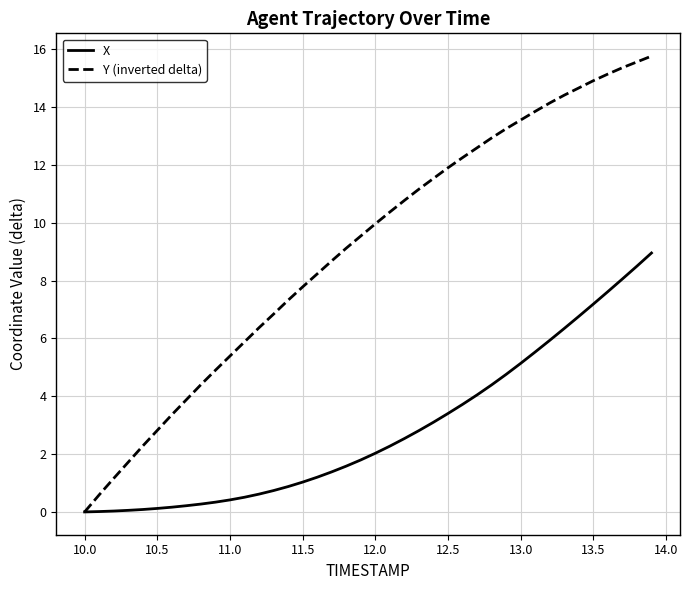

Rank the series by their maximum value, from lowest to highest.

X, Y (inverted delta)